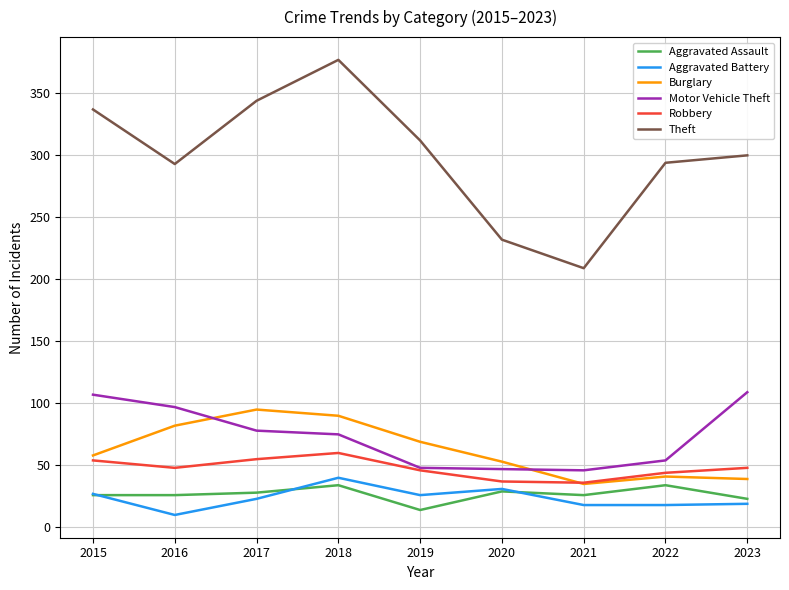

Which series has the widest spread of values?

Theft